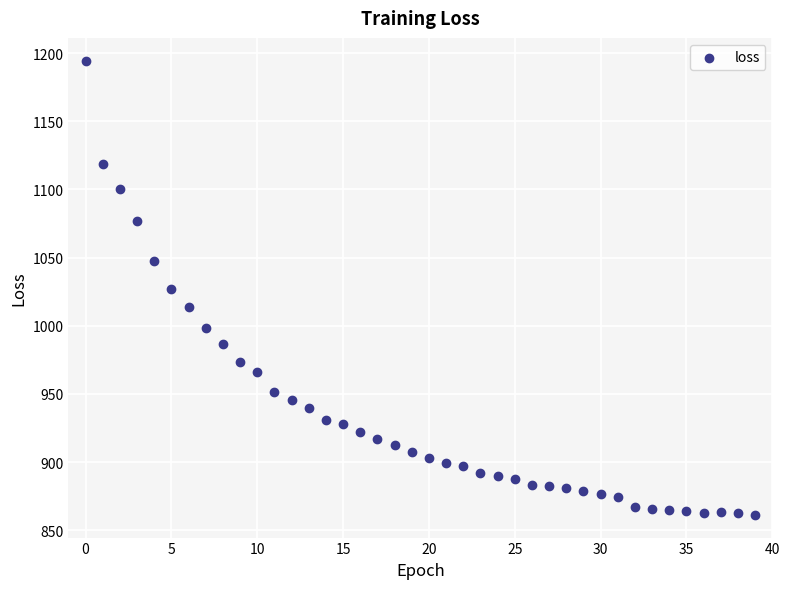

What is the range of Y values (max minus min)?

333.1